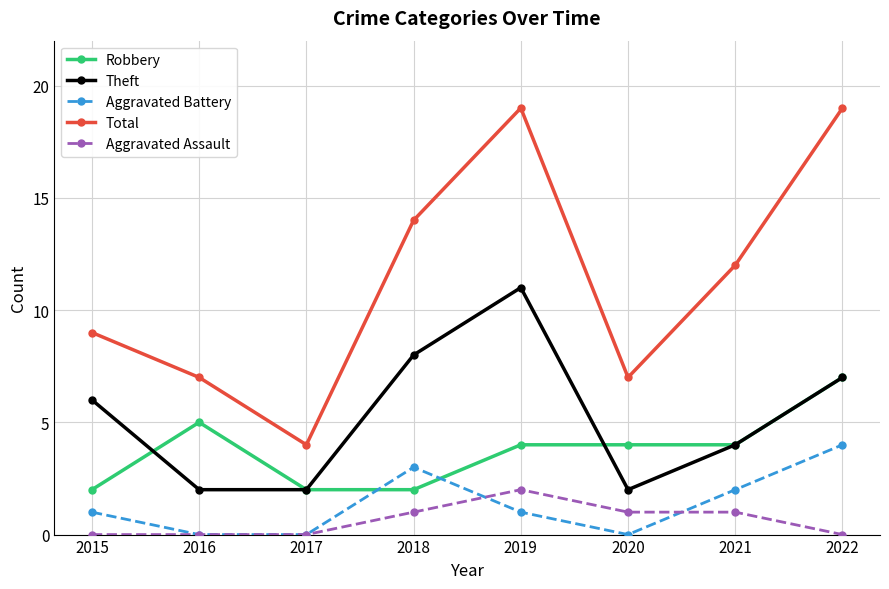

True or false: Robbery and Total cross at least once.

False